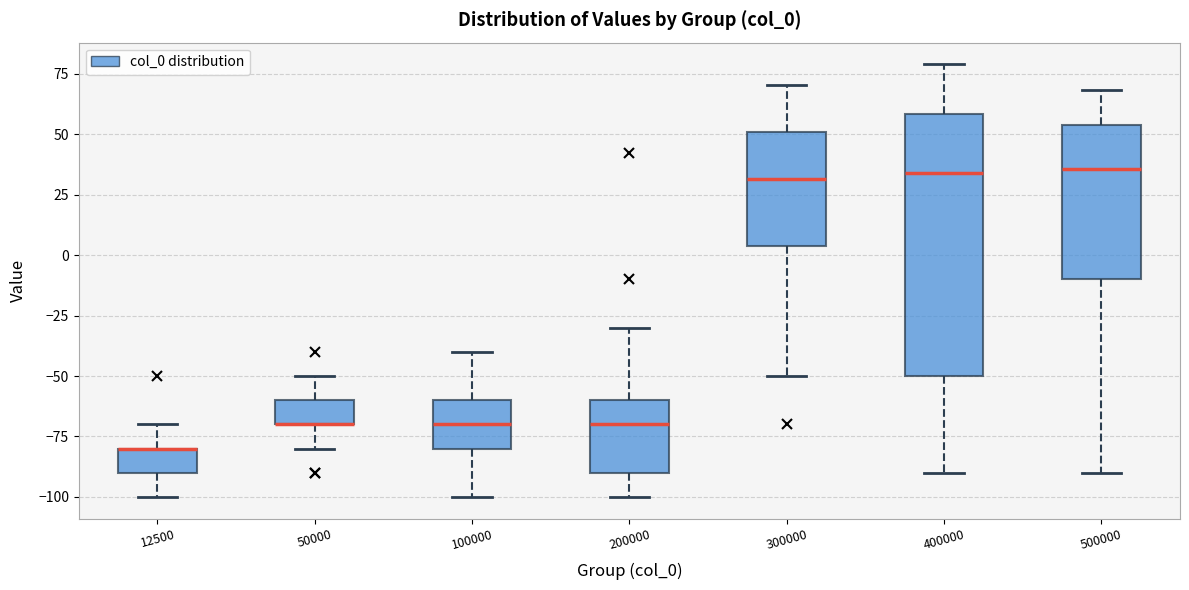

Which box is the tallest, from its lower edge to its upper edge?

400000